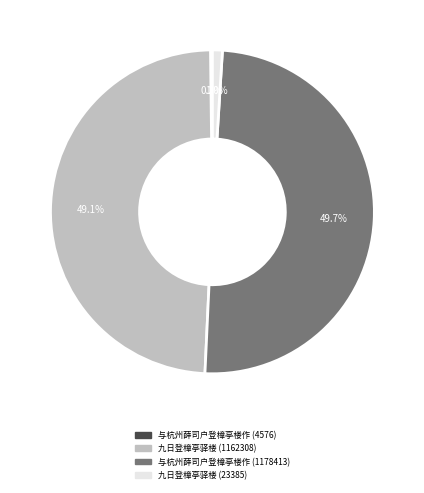

Does any single category account for the majority?

No